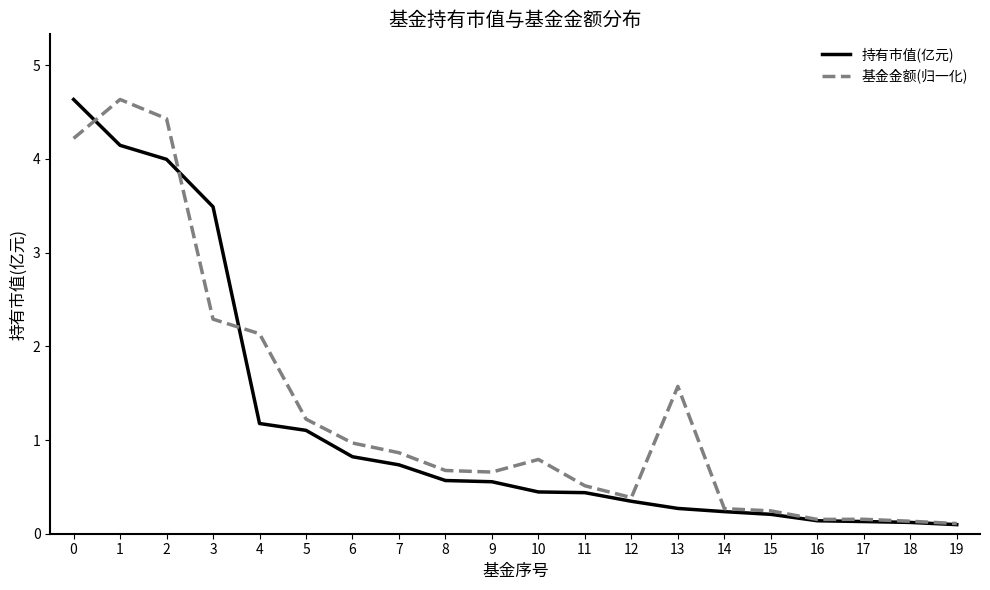

Is it true that 持有市值(亿元) equals 0.1 at 18?

True